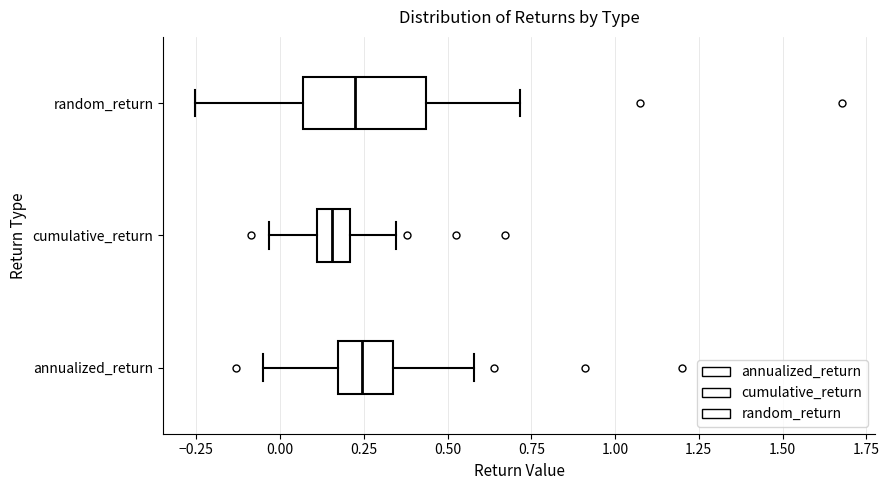

Reading bottom to top, read every box against the x-axis: the position of its median line, the range the box covers, and the ends of its whiskers. The values are not printed on the chart, so give them approximately, as read against the axis.

annualized_return: median 0.25, box 0.15 to 0.35, whiskers -0.05 to 0.60
cumulative_return: median 0.15, box 0.10 to 0.20, whiskers -0.05 to 0.35
random_return: median 0.20, box 0.05 to 0.45, whiskers -0.25 to 0.70